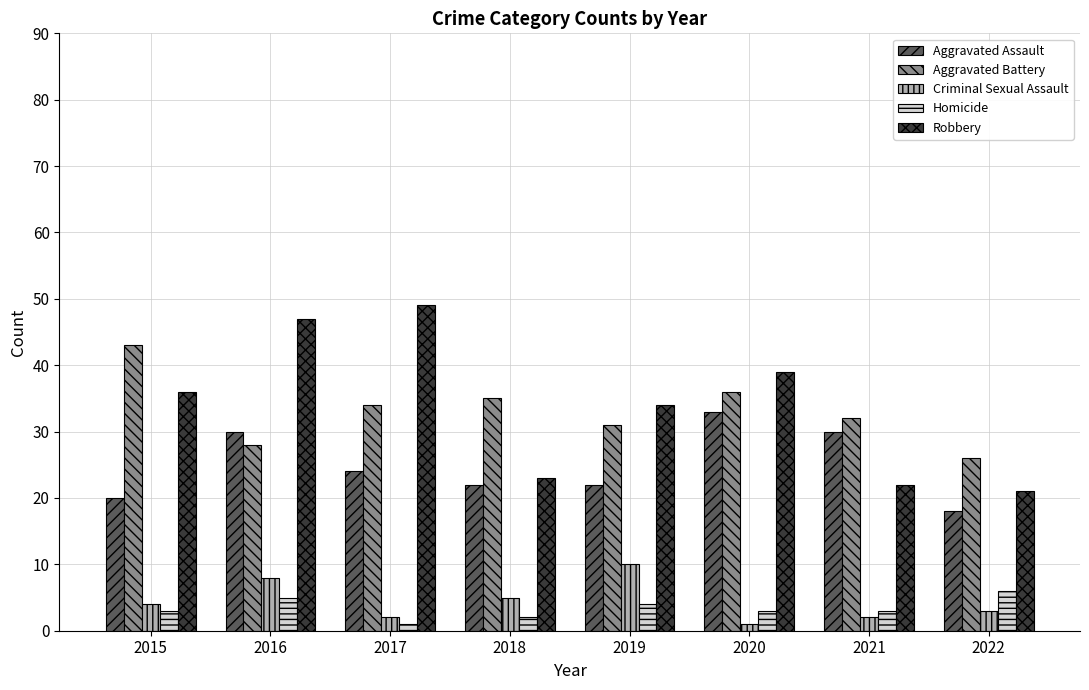

How many groups of bars are there?

8